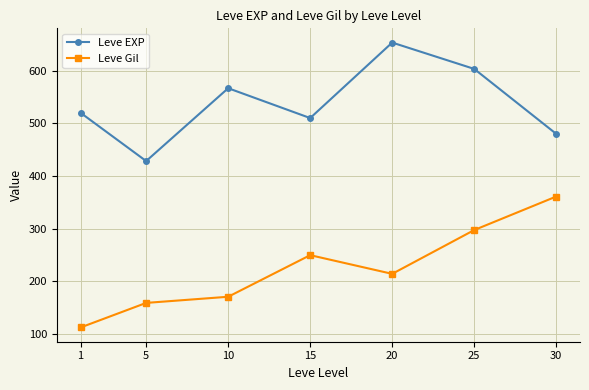

Between 5 and 15, which series saw the biggest shift?

Leve Gil